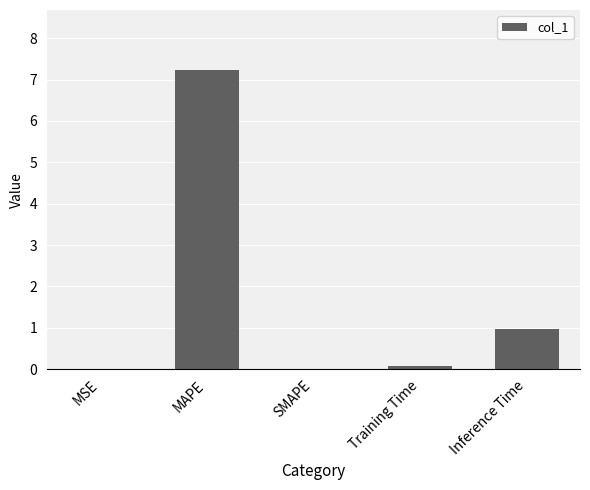

What is the sum of all values?

8.3